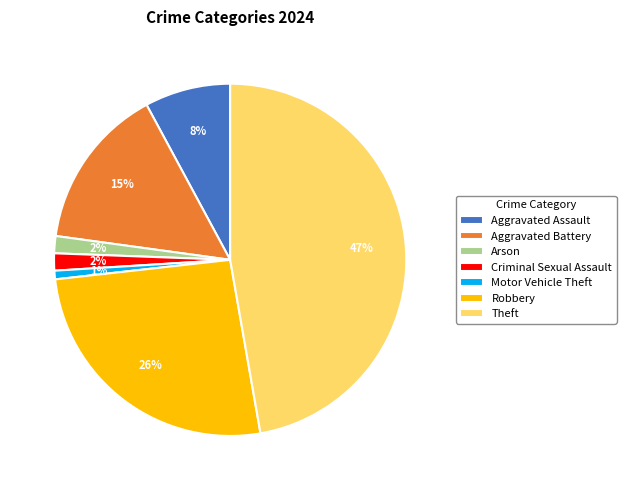

What is the ratio of the value at Criminal Sexual Assault to the value at Robbery?

0.1